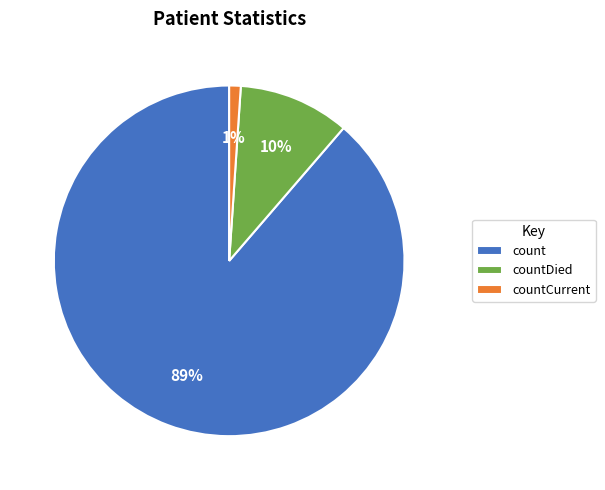

How many segments does this pie chart have?

3